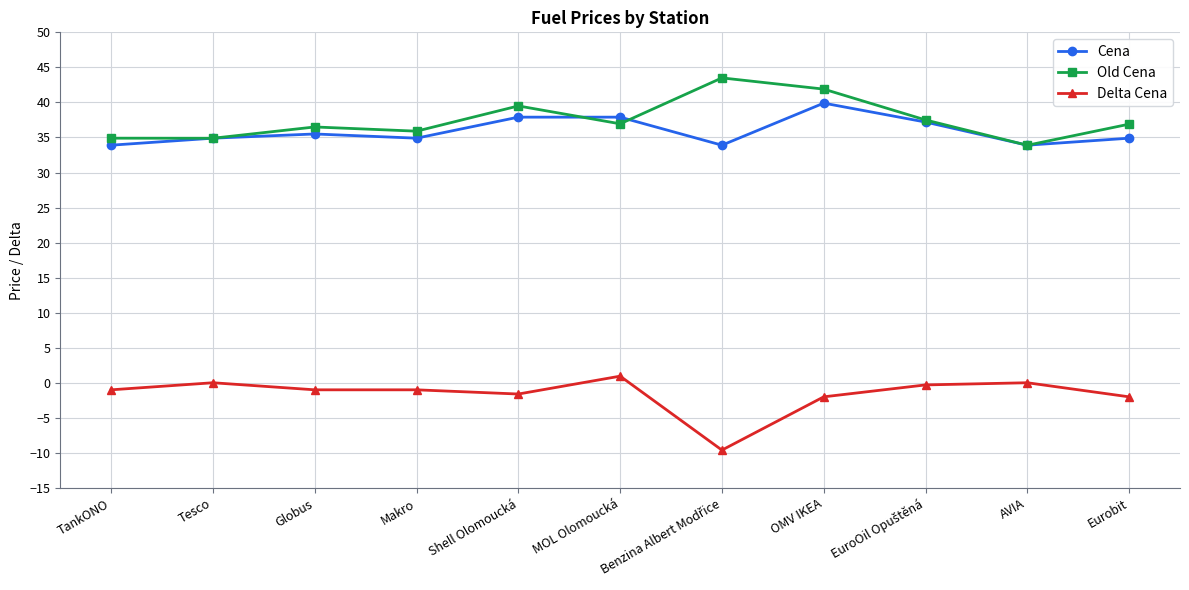

Is this an area chart (filled region under the line)?

No